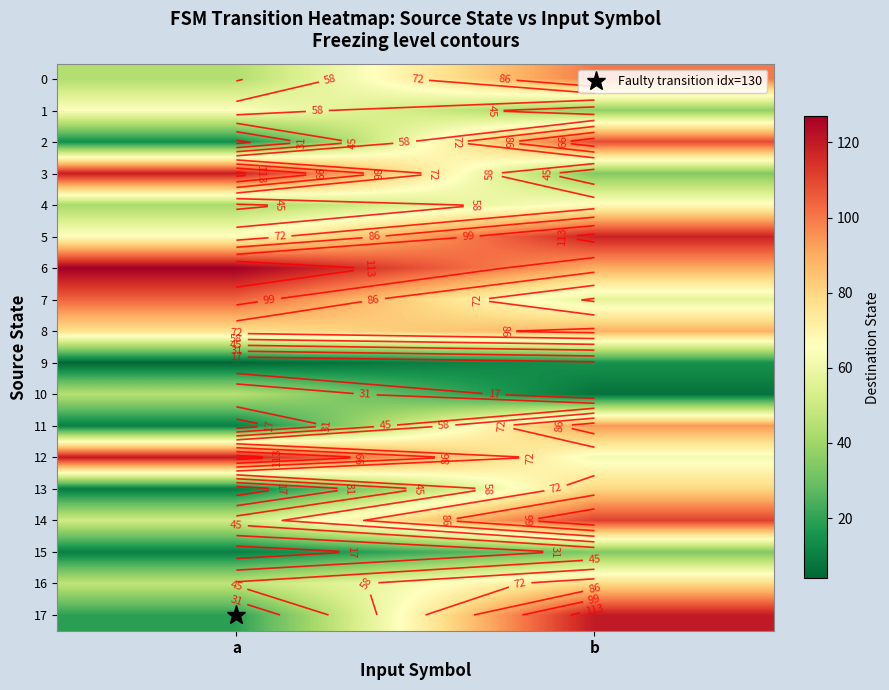

At how many categories does at least one series exceed 106?

2